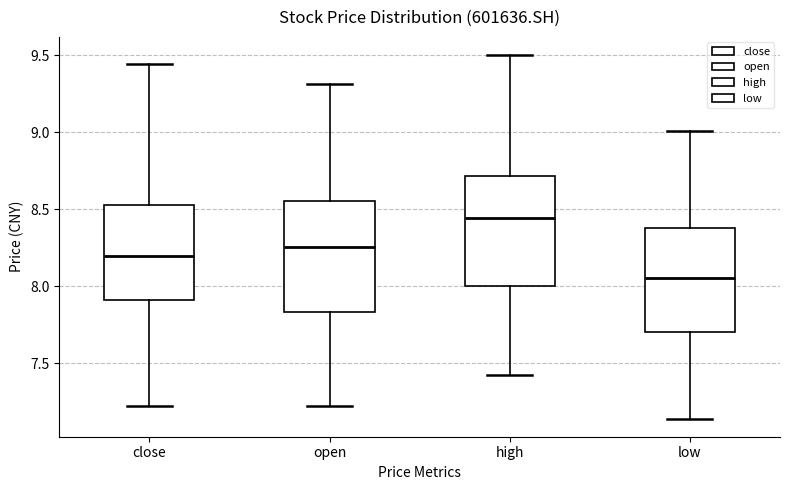

Reading left to right, read every box against the y-axis: the position of its median line, the range the box covers, and the ends of its whiskers. The values are not printed on the chart, so give them approximately, as read against the axis.

close: median 8.20, box 7.90 to 8.55, whiskers 7.20 to 9.45
open: median 8.25, box 7.85 to 8.55, whiskers 7.20 to 9.30
high: median 8.45, box 8.00 to 8.70, whiskers 7.40 to 9.50
low: median 8.05, box 7.70 to 8.40, whiskers 7.15 to 9.00